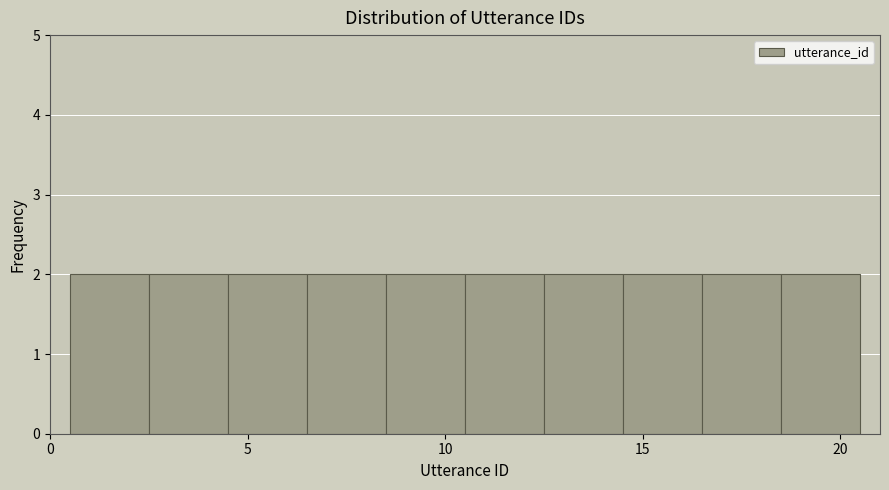

What is the height of the bar covering 0.5 to 2.5 on the x-axis? The values are not printed on the chart, so give them approximately, as read against the axis.

2